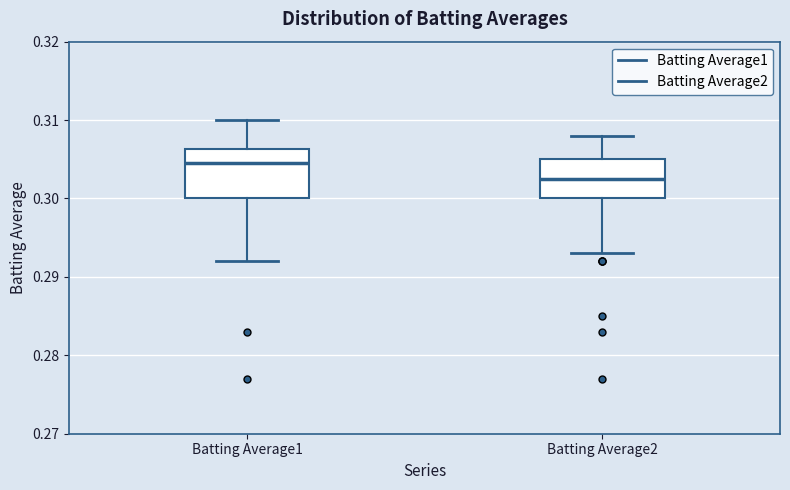

Which box has the lowest median line?

Batting Average2